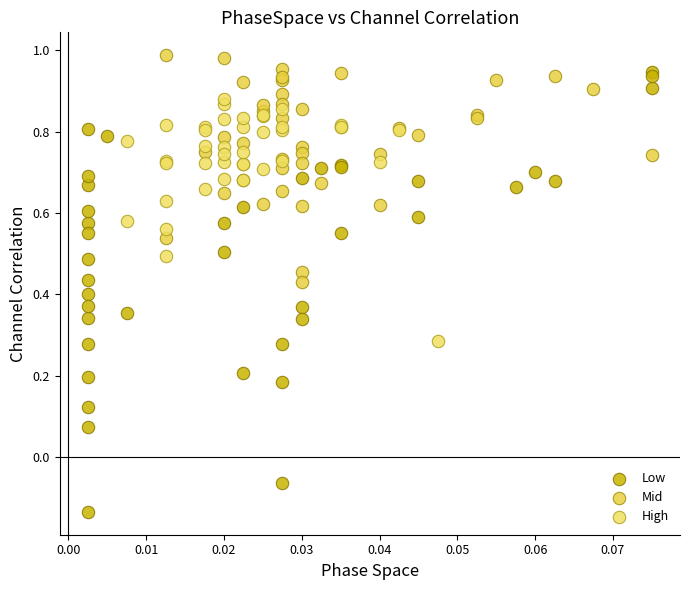

Which series contains the lowest Y value?

Low